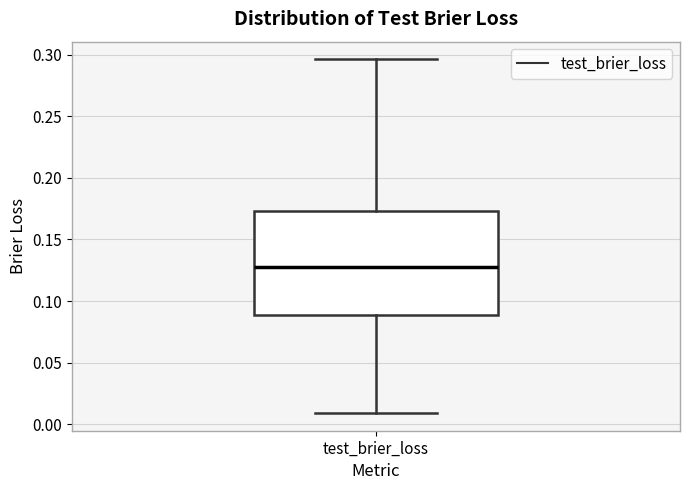

Where is the upper edge of the box for test_brier_loss on the y-axis? The values are not printed on the chart, so give them approximately, as read against the axis.

0.175